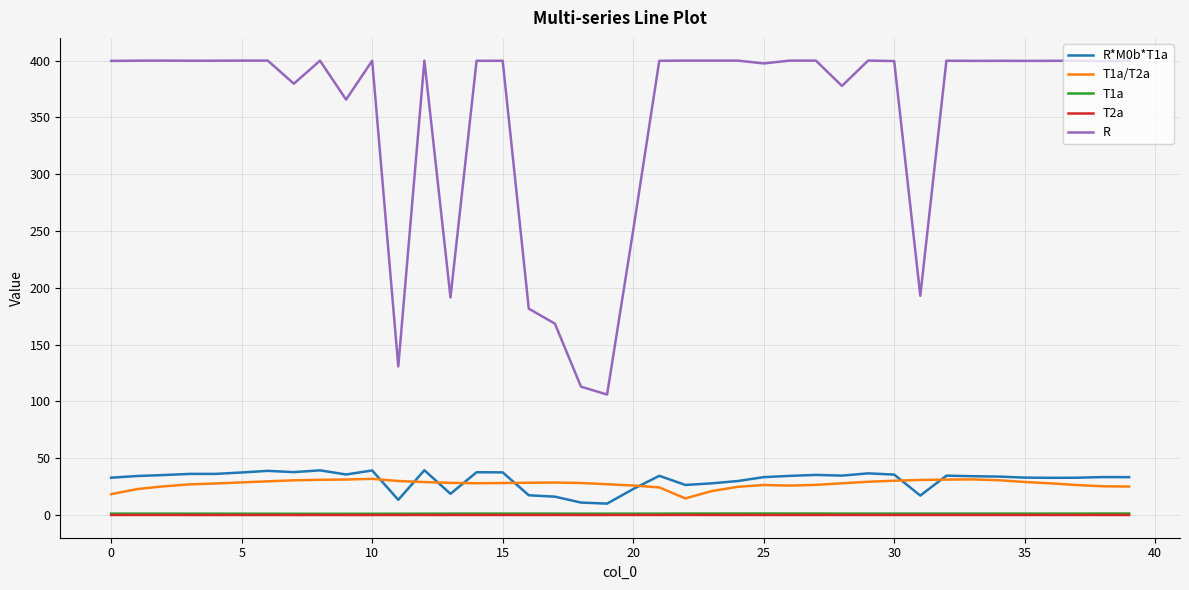

Which series has the largest total across all categories?

R